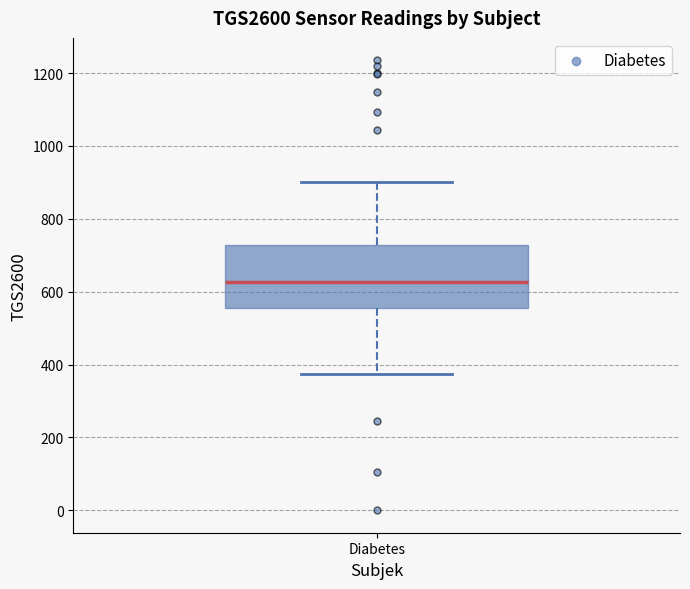

Transcribe this box plot: give where the median line is, the range the box spans, and where the two whiskers end, as read against the y-axis. The values are not printed on the chart, so give them approximately, as read against the axis.

median 620, box 560 to 720, whiskers 380 to 900